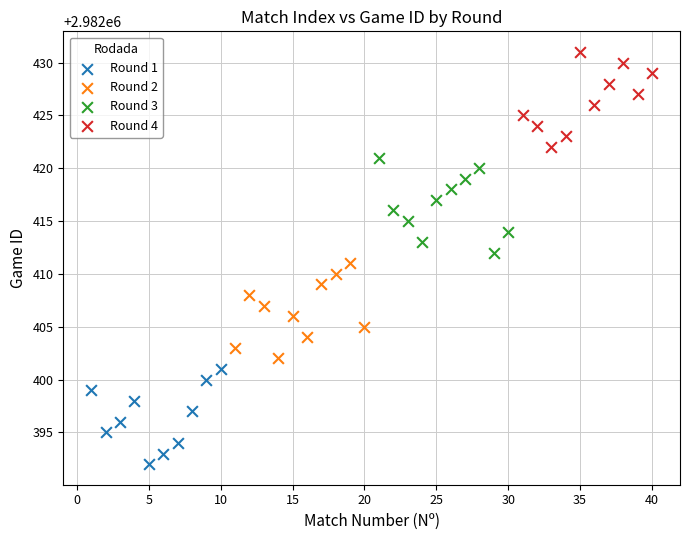

Which series reaches the maximum Y coordinate?

Round 4